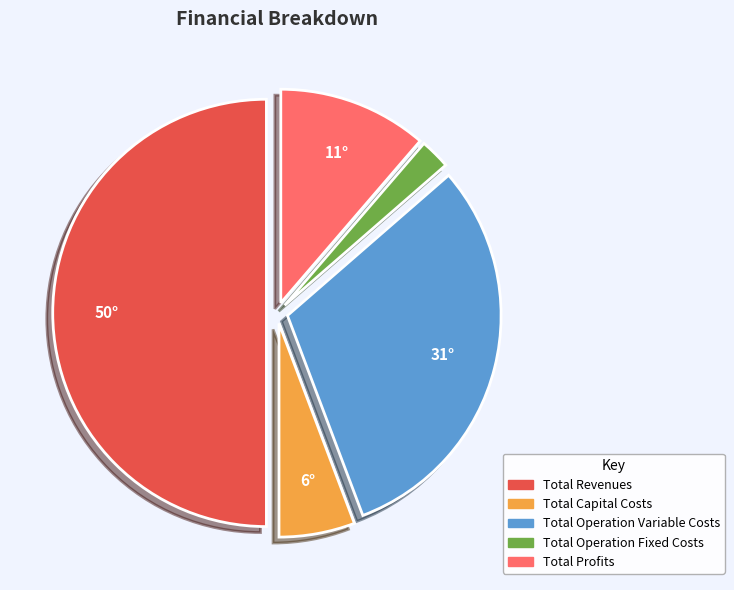

Does Total Operation Fixed Costs account for over 50% of the chart?

No